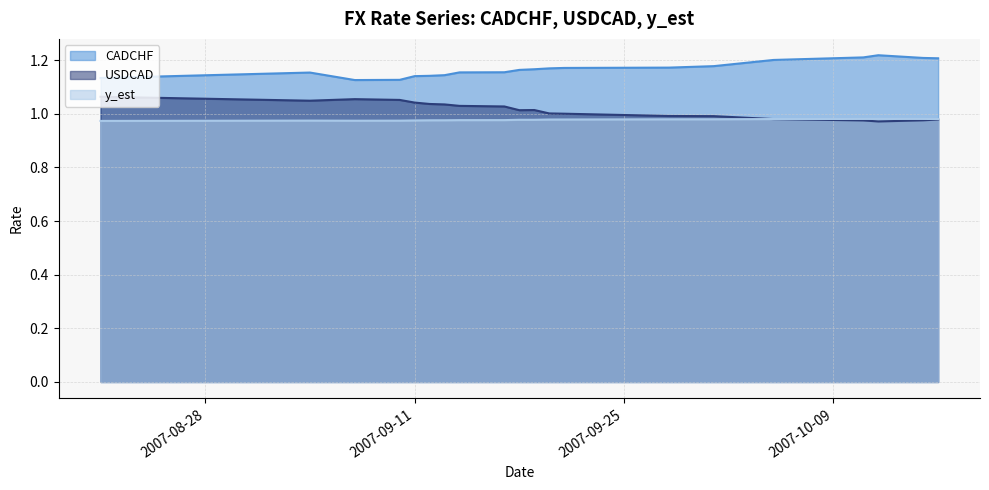

True or false: USDCAD and CADCHF intersect in this chart.

False